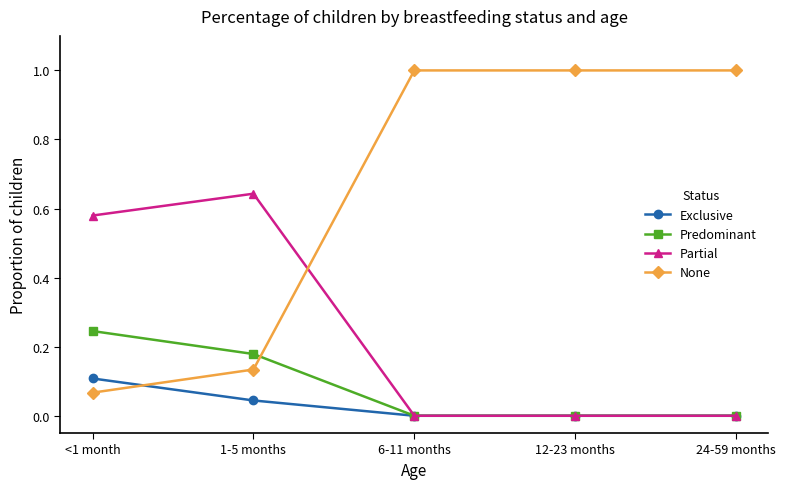

True or false: Predominant and None intersect in this chart.

True